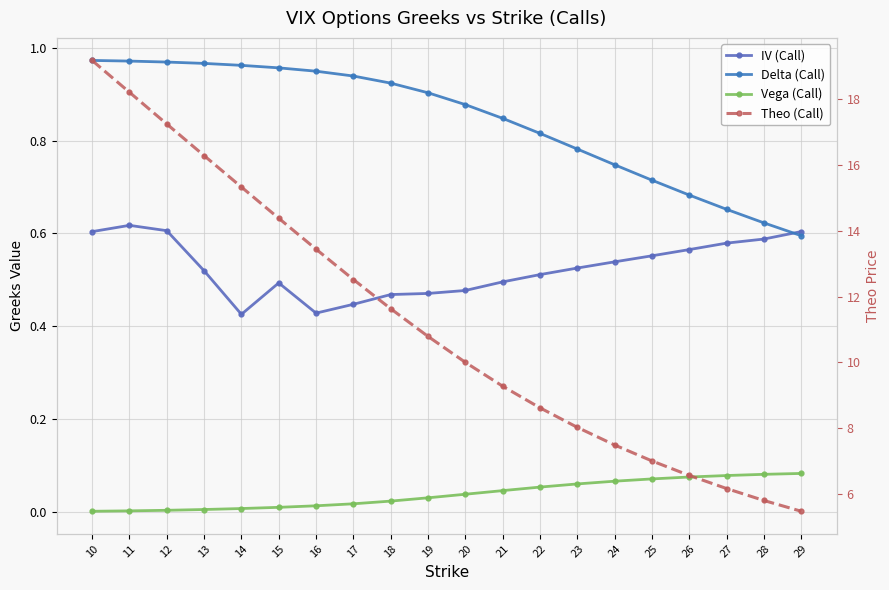

What are all the series names shown in the legend?

IV (Call), Delta (Call), Vega (Call), Theo (Call)